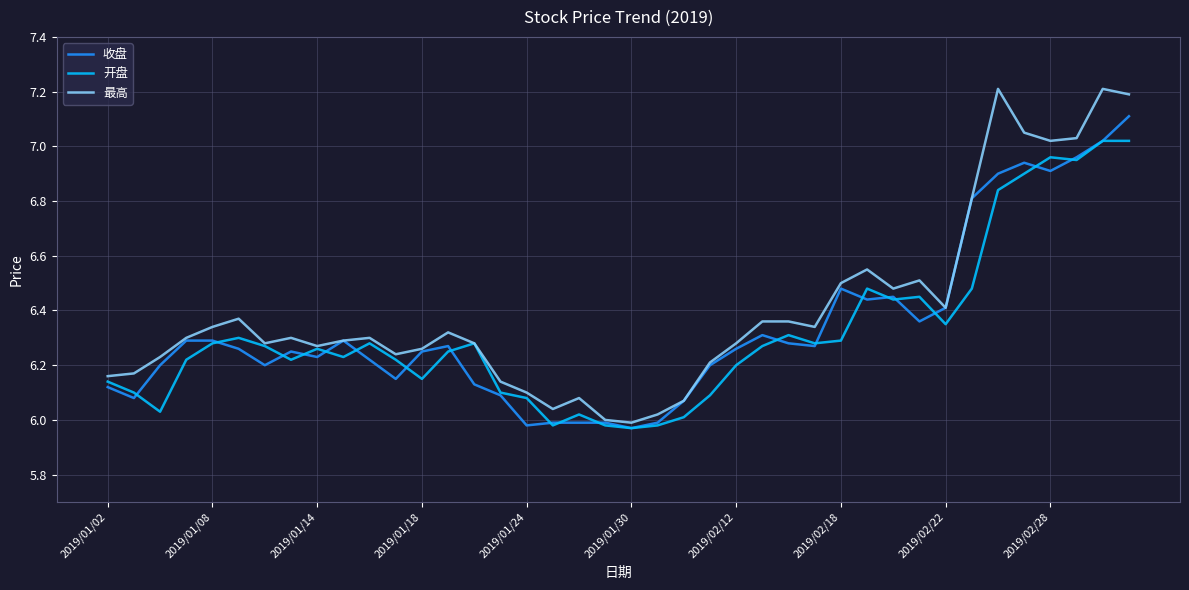

List the series in order of their peak value, lowest first.

开盘, 收盘, 最高